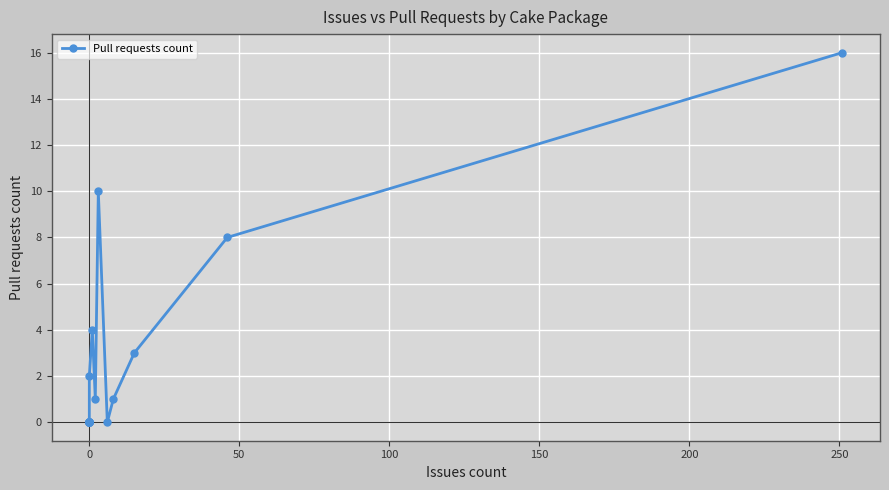

The value at 0 is 10. True or false?

False